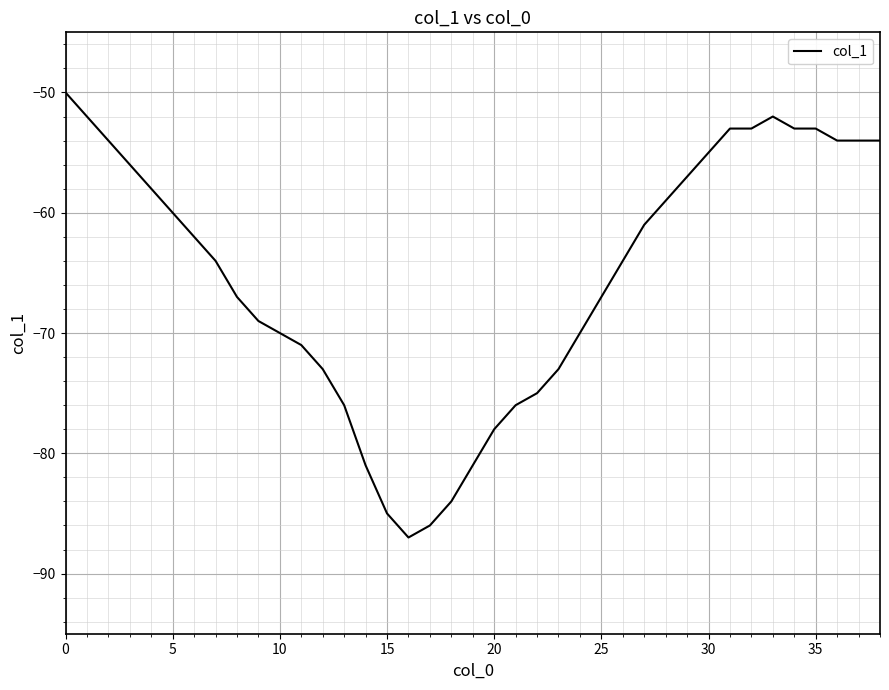

What is the difference between the maximum and minimum values?

37